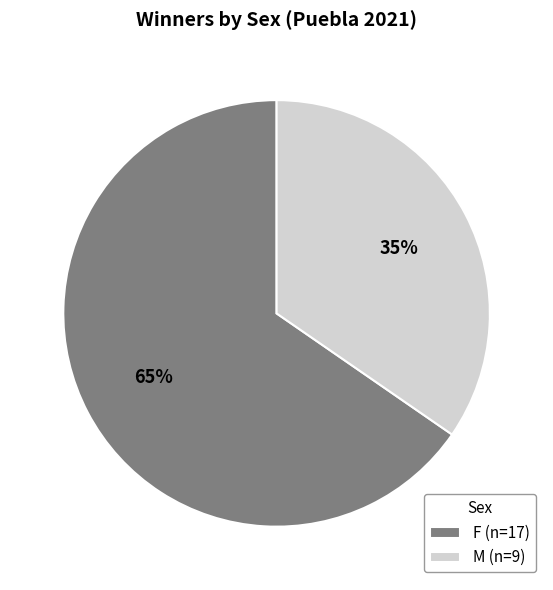

Approximately how many times larger is the value at M (n=9) compared to F (n=17)?

0.5